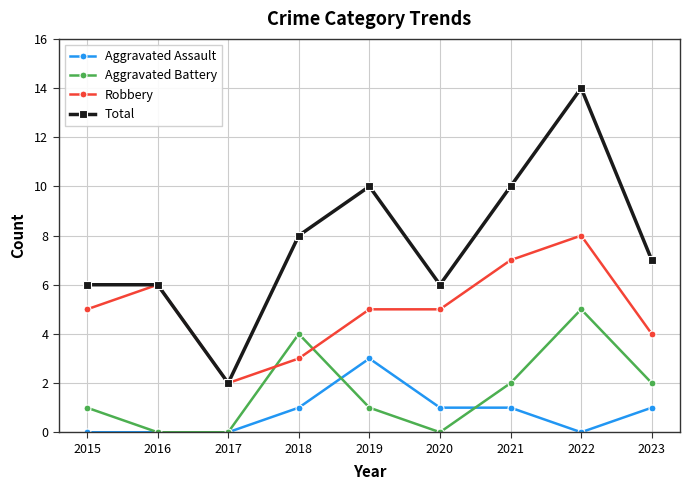

What is the value of the Aggravated Battery point at the 7th from the left?

2